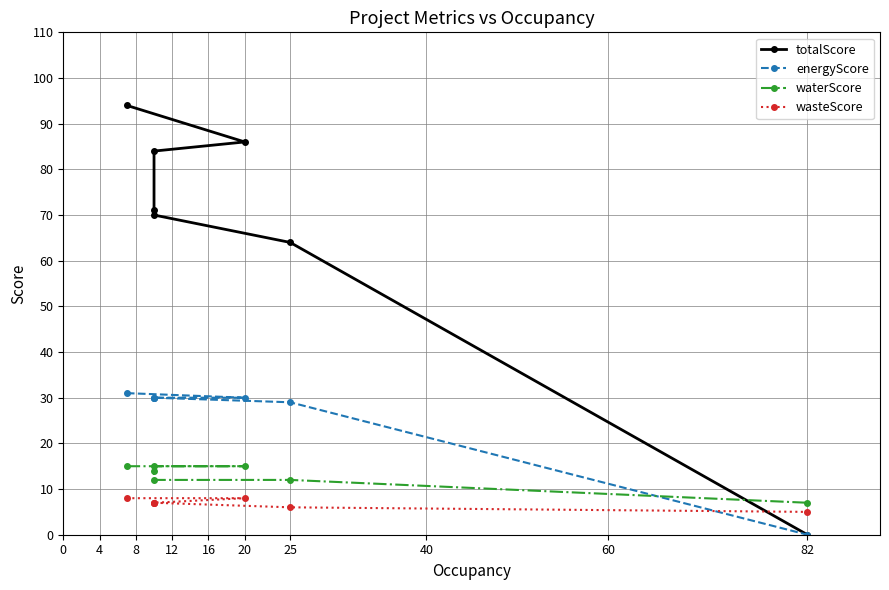

How many values in totalScore are above zero?

6